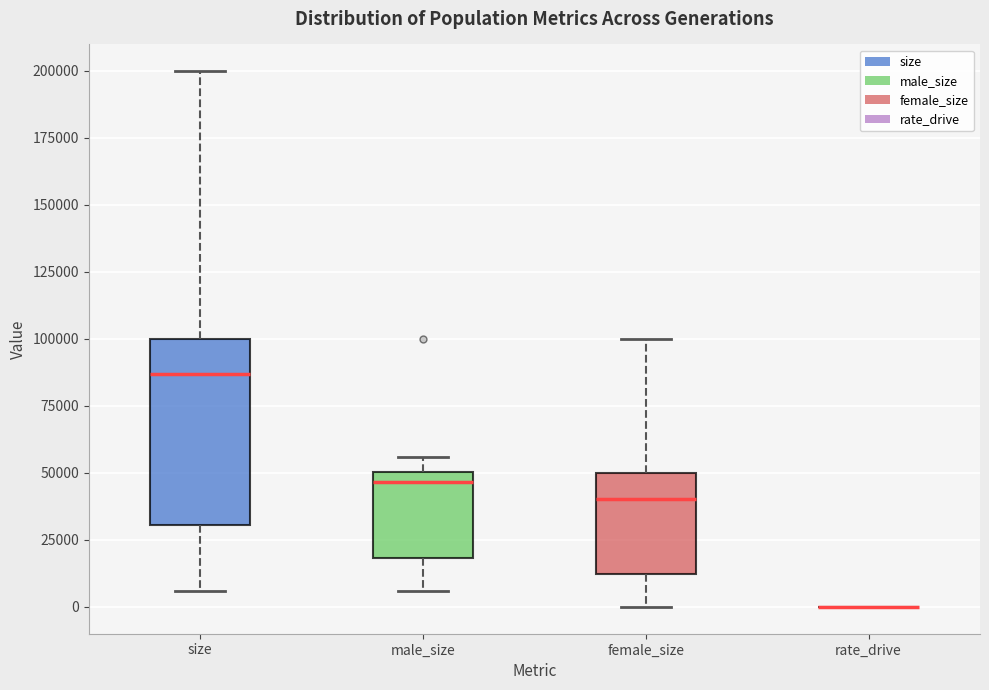

Reading left to right, transcribe this box plot: for each box, give where its median line is, the range the box spans, and where its two whiskers end, as read against the y-axis. The values are not printed on the chart, so give them approximately, as read against the axis.

size: median 85000, box 30000 to 100000, whiskers 5000 to 200000
male_size: median 45000, box 20000 to 50000, whiskers 5000 to 55000
female_size: median 40000, box 10000 to 50000, whiskers 0 to 100000
rate_drive: box collapsed to a line at 0, whiskers 0 to 0